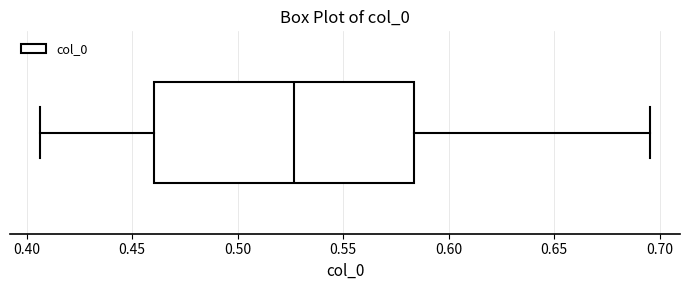

Where does the right whisker of the box end on the x-axis? The values are not printed on the chart, so give them approximately, as read against the axis.

0.695